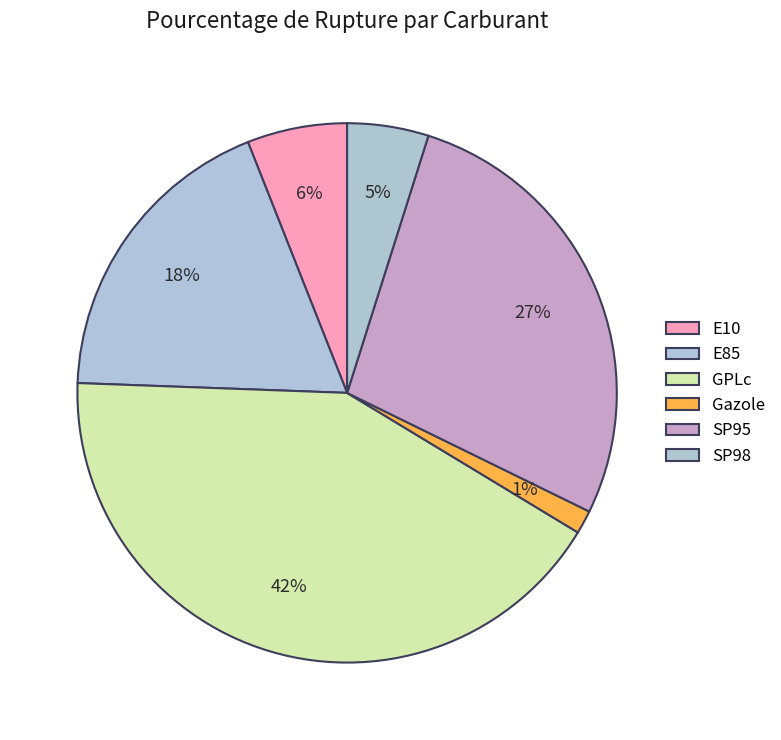

Do Gazole and E85 together represent more than half of the pie?

No